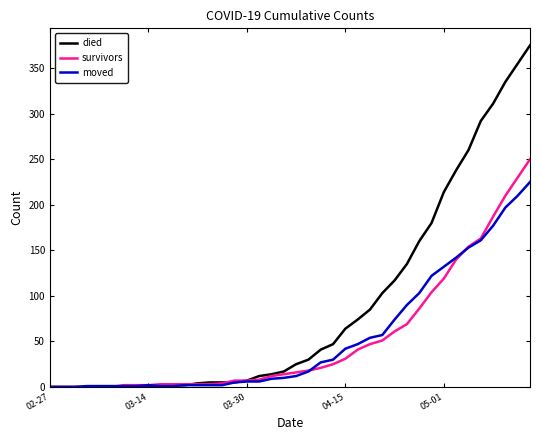

Which series has the widest spread of values?

died